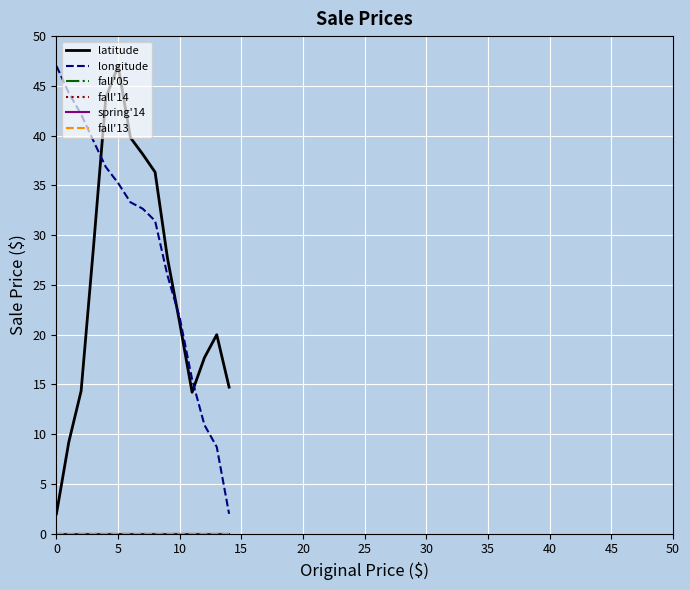

Is this an area chart (filled region under the line)?

No